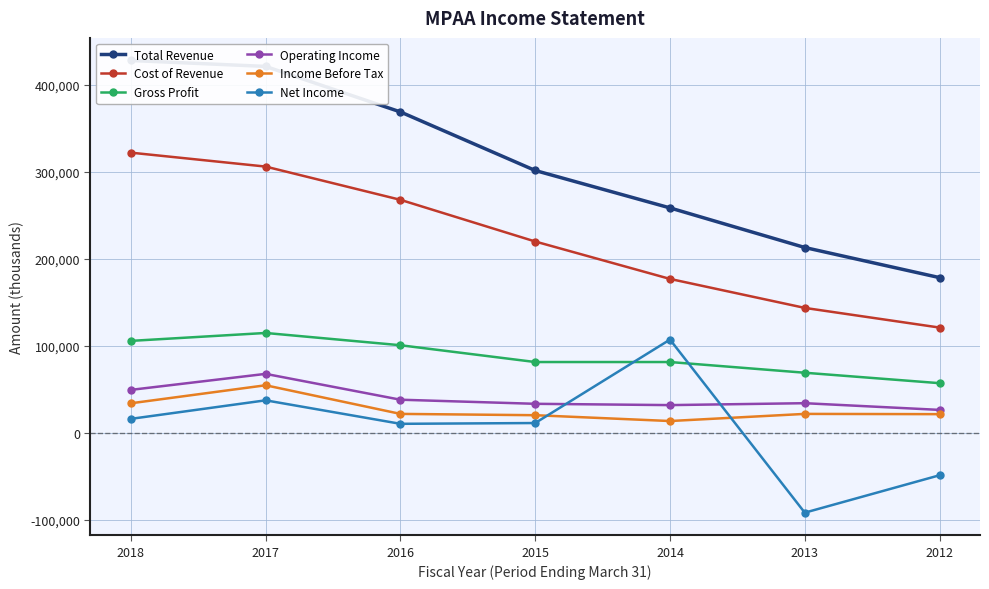

What is the difference between the maximum and minimum values in the Cost of Revenue series?

201000